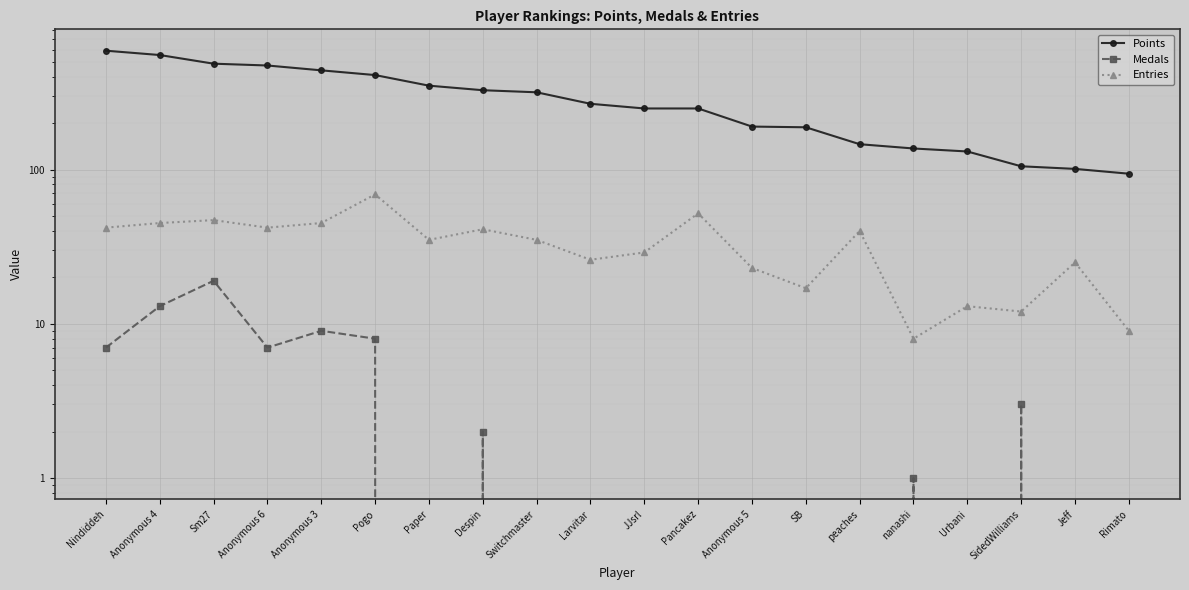

Rank the categories by Entries value from highest to lowest.

Pogo, Pancakez, Sm27, Anonymous 4, Anonymous 3, Nindiddeh, Anonymous 6, Despin, peaches, Paper, Switchmaster, JJsrl, Larvitar, Jeff, Anonymous 5, SB, Urbani, SidedWilliams, Rimato, nanashi